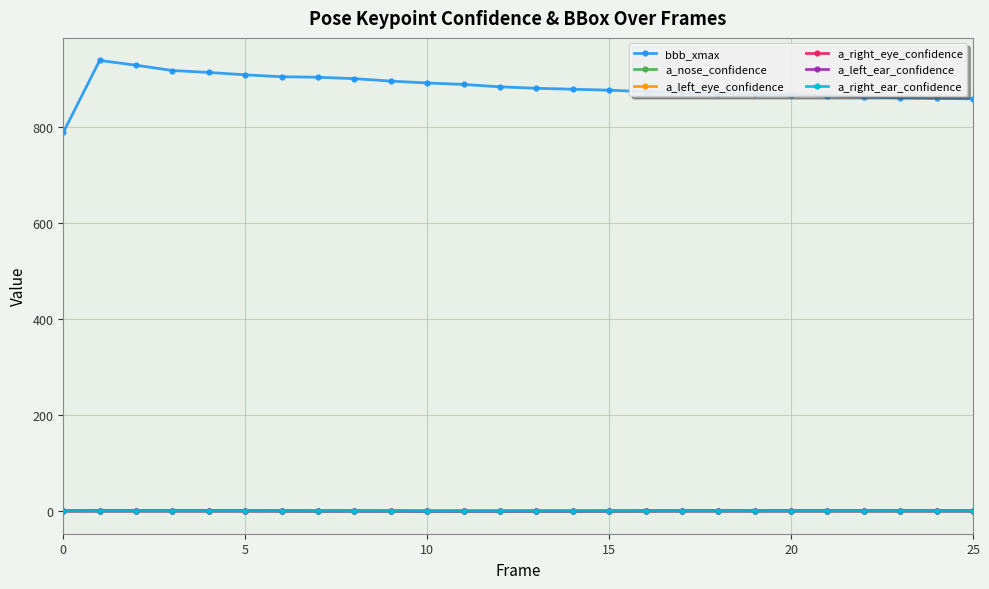

True or false: bbb_xmax and a_left_ear_confidence cross at least once.

False